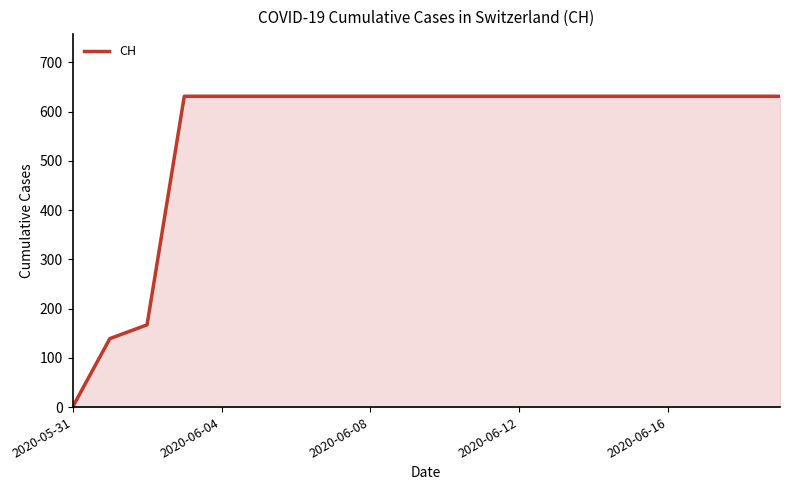

How many values are below 631?

3